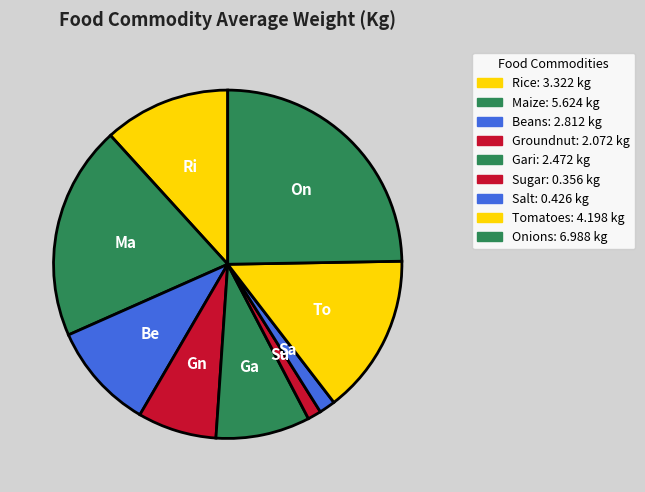

How many slices are in this pie chart?

9